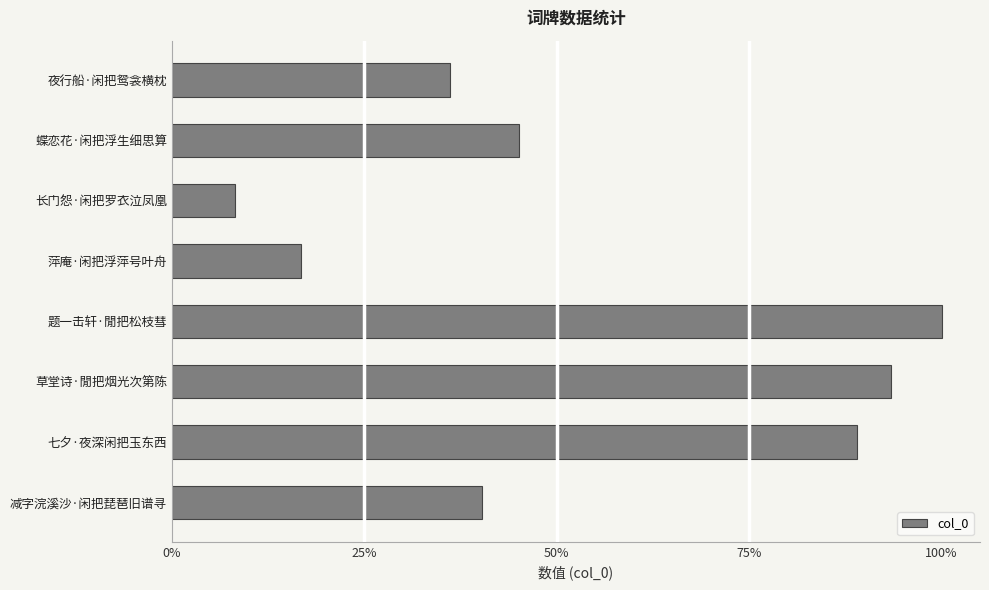

List the labels in order of value, smallest first.

长门怨·闲把罗衣泣凤凰, 萍庵·闲把浮萍号叶舟, 夜行船·闲把鸳衾横枕, 减字浣溪沙·闲把琵琶旧谱寻, 蝶恋花·闲把浮生细思算, 七夕·夜深闲把玉东西, 草堂诗·閒把烟光次第陈, 题一击轩·閒把松枝彗